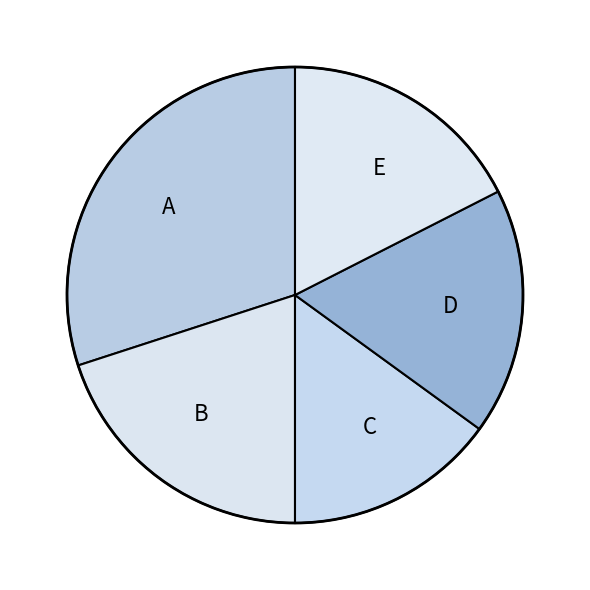

True or false: D accounts for 17% of the total.

True